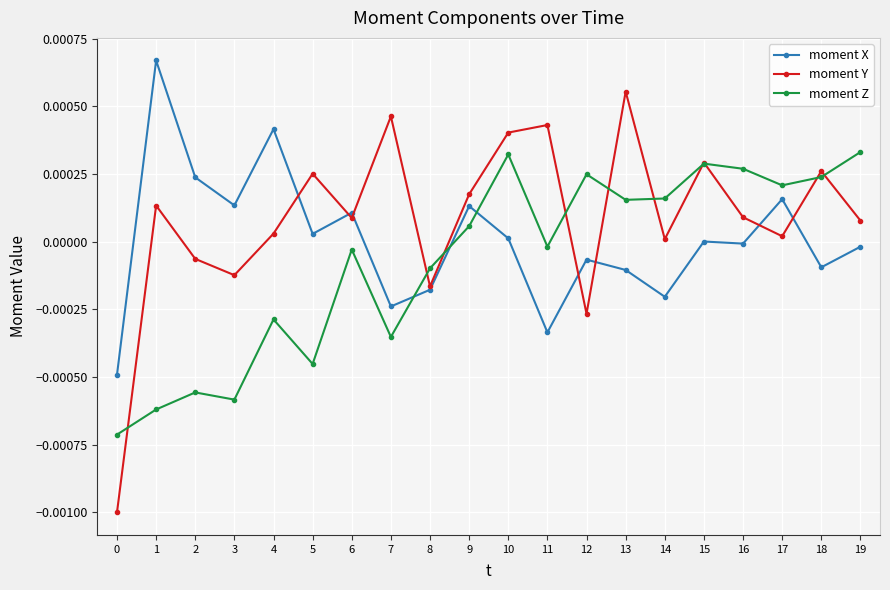

The value of moment Z at 10 is 0.0. True or false?

True